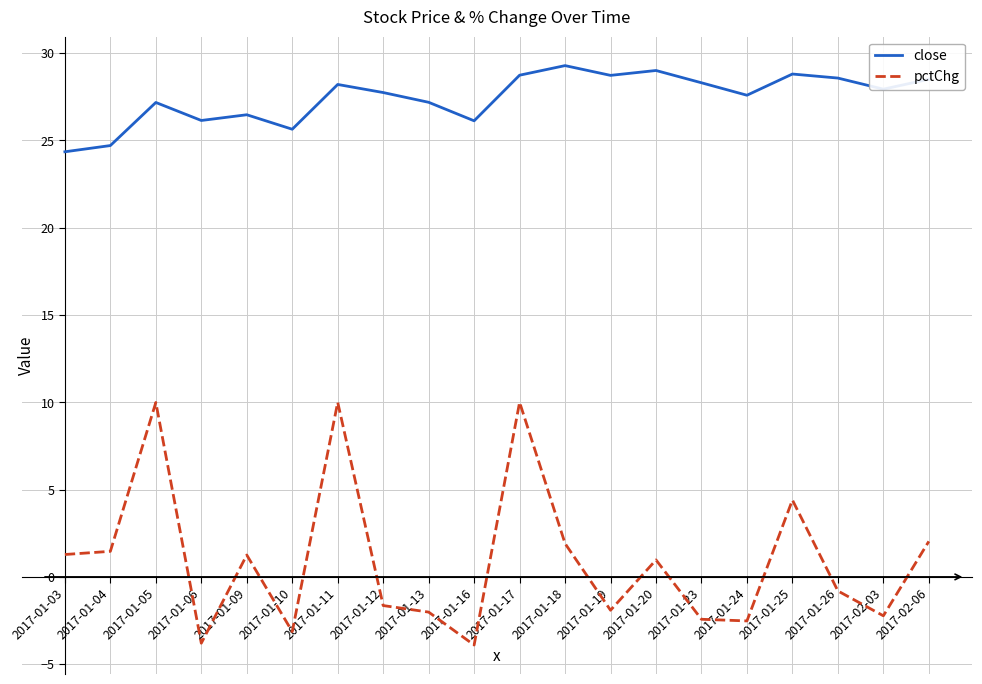

Where does the pctChg series first go above 0?

2017-01-03